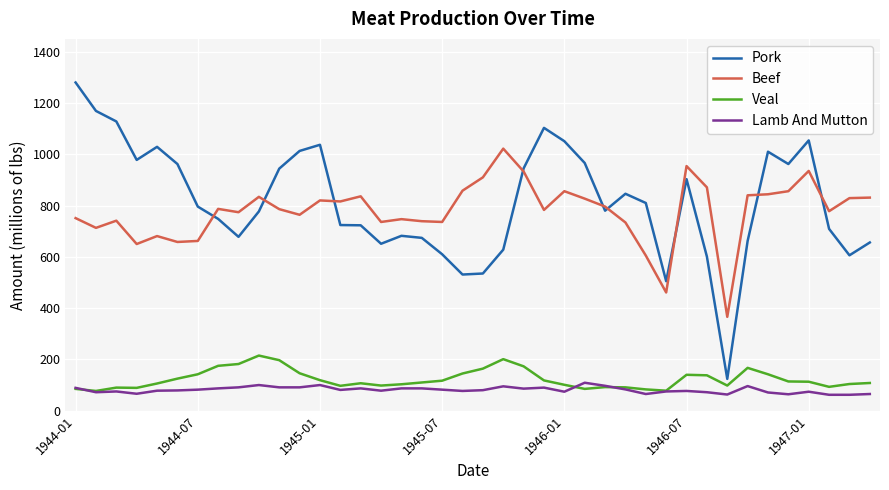

What is the smallest value displayed?

62